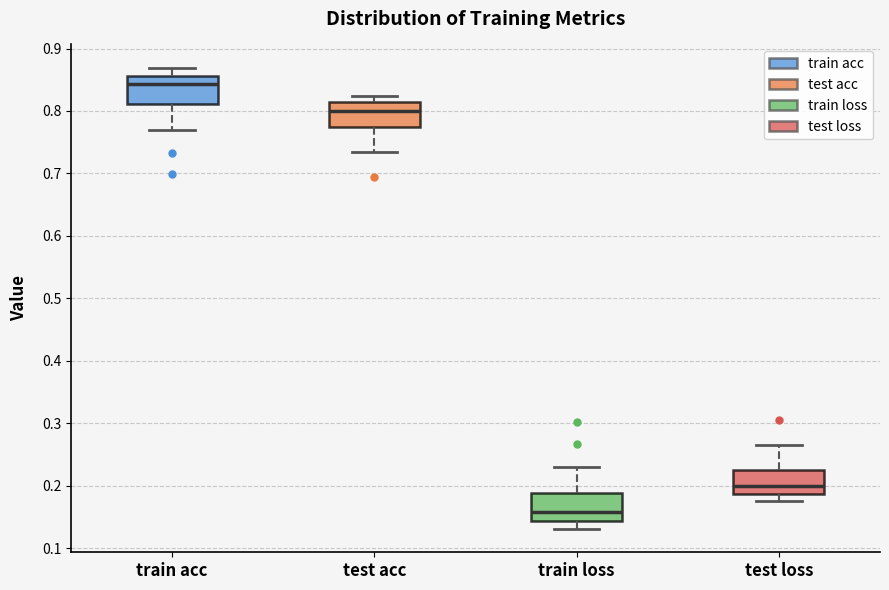

Reading left to right, read every box against the y-axis: the position of its median line, the range the box covers, and the ends of its whiskers. The values are not printed on the chart, so give them approximately, as read against the axis.

train acc: median 0.84, box 0.81 to 0.86, whiskers 0.77 to 0.87
test acc: median 0.80, box 0.78 to 0.81, whiskers 0.73 to 0.82
train loss: median 0.16, box 0.14 to 0.19, whiskers 0.13 to 0.23
test loss: median 0.20, box 0.19 to 0.22, whiskers 0.18 to 0.27